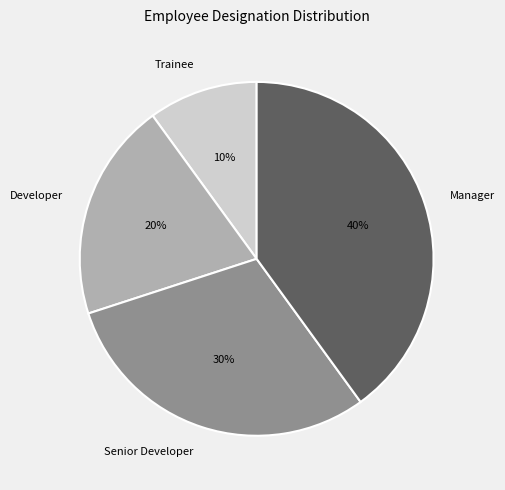

To the nearest percent, what percentage of the pie is Trainee?

10%